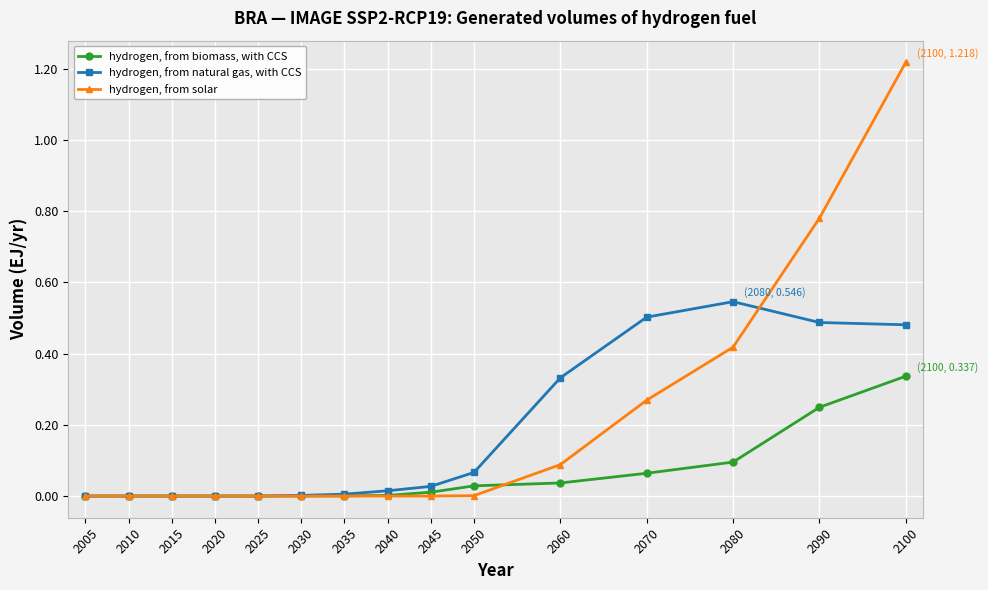

Which series has the largest range (max minus min)?

hydrogen, from solar